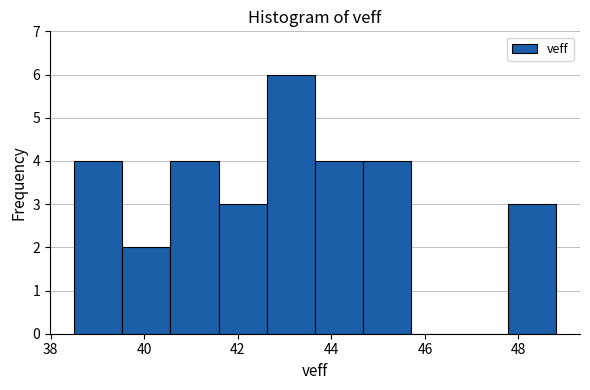

Which range on the x-axis has the tallest bar?

42.6 to 43.6